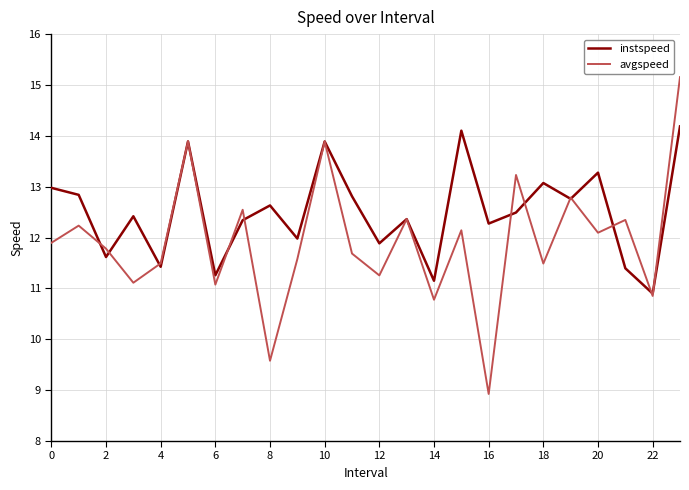

Which series has the largest range (max minus min)?

avgspeed